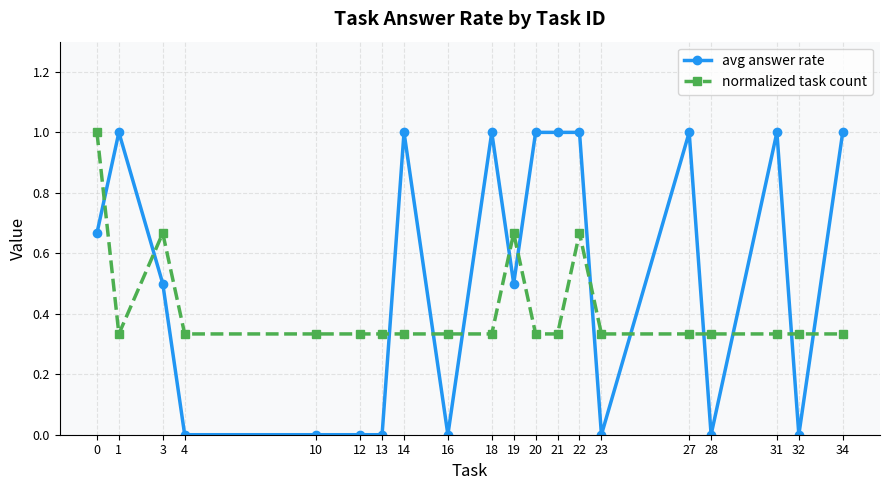

What are all the series names shown in the legend?

avg answer rate, normalized task count